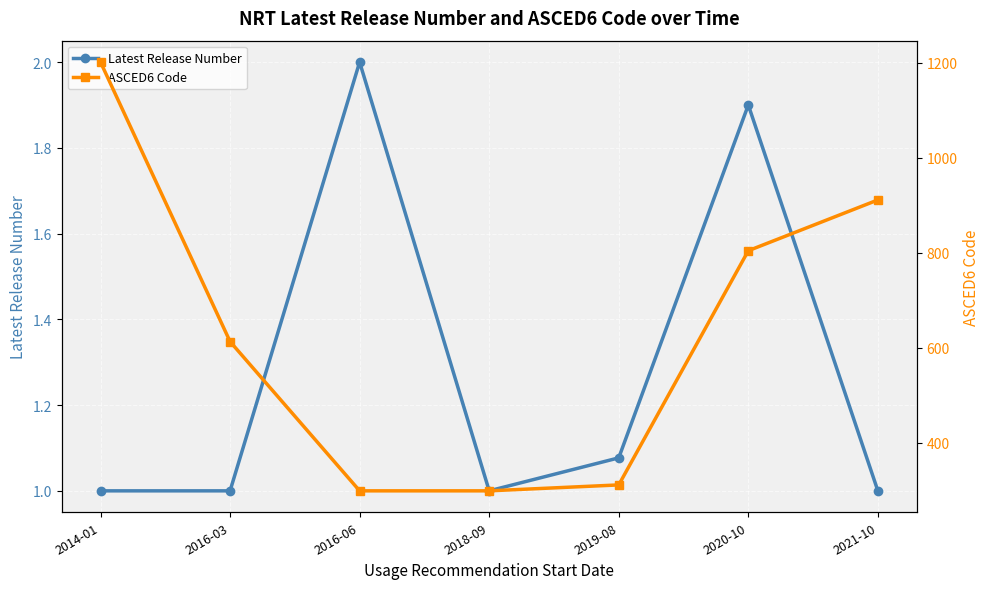

What is the total value across all series at 2020-10?

806.1